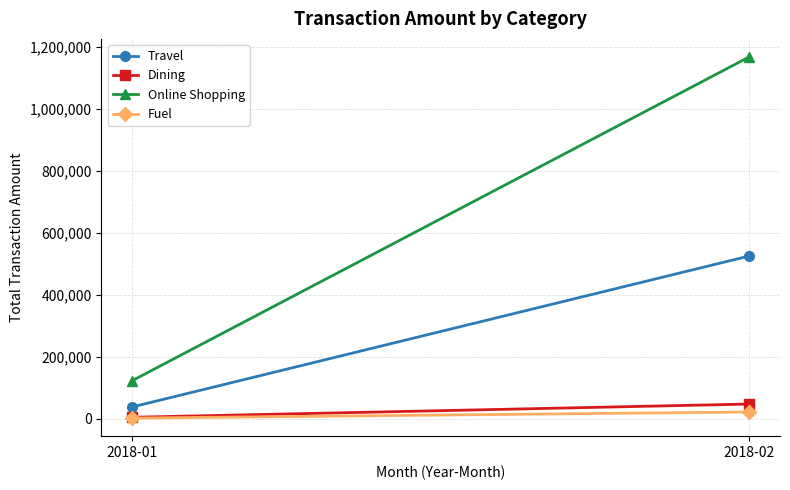

What is the sum of the Travel values at 2018-02 and 2018-01?

561956